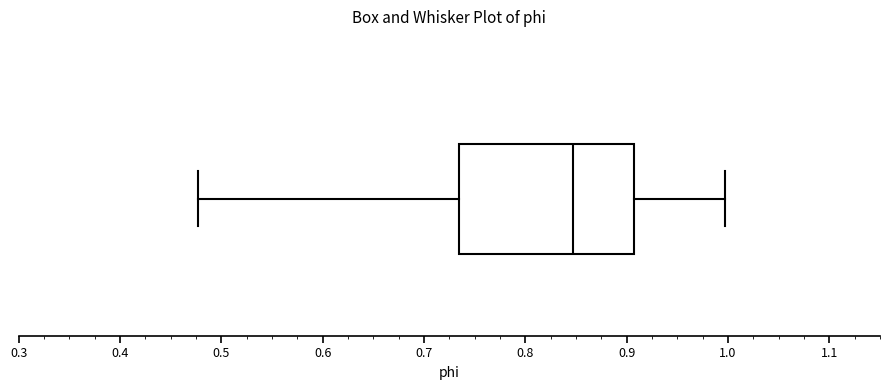

Transcribe this box plot: give where the median line is, the range the box spans, and where the two whiskers end, as read against the x-axis. The values are not printed on the chart, so give them approximately, as read against the axis.

median 0.85, box 0.73 to 0.91, whiskers 0.48 to 1.00